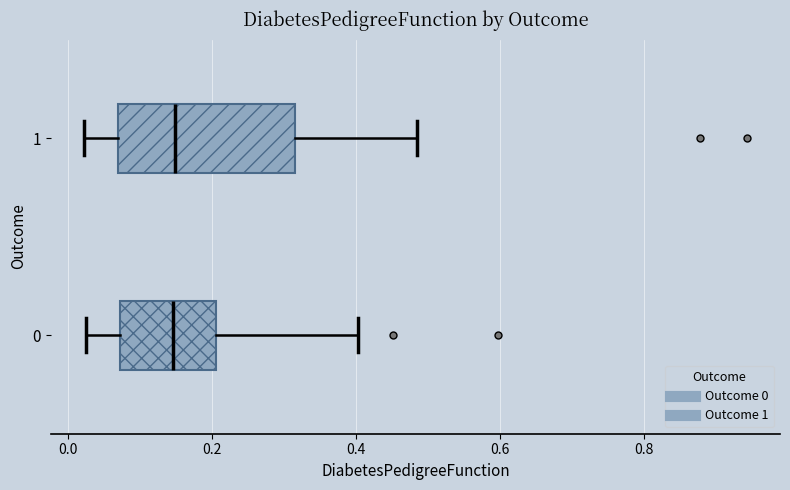

Reading bottom to top, transcribe this box plot: for each box, give where its median line is, the range the box spans, and where its two whiskers end, as read against the x-axis. The values are not printed on the chart, so give them approximately, as read against the axis.

0: median 0.14, box 0.08 to 0.20, whiskers 0.02 to 0.40
1: median 0.14, box 0.06 to 0.32, whiskers 0.02 to 0.48